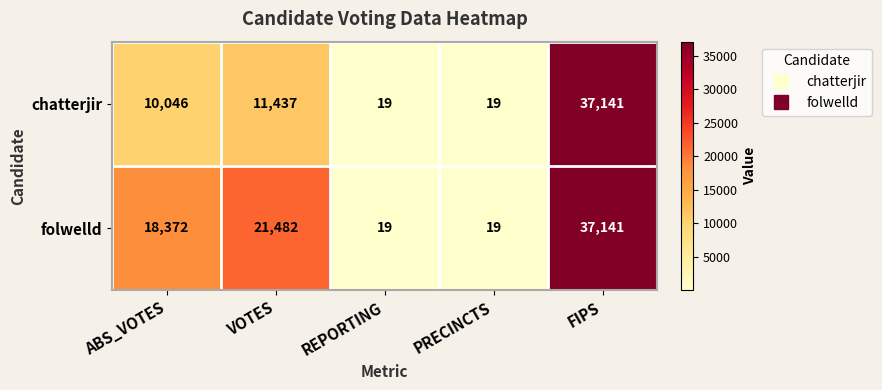

Which series has the largest total across all categories?

folwelld